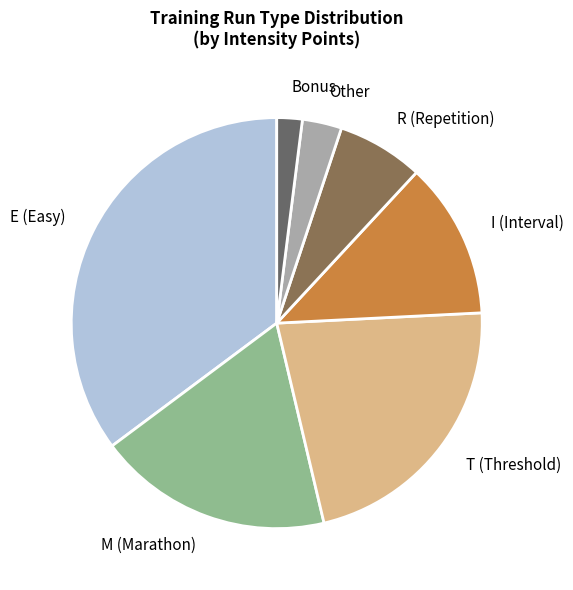

Does any single category account for the majority?

No